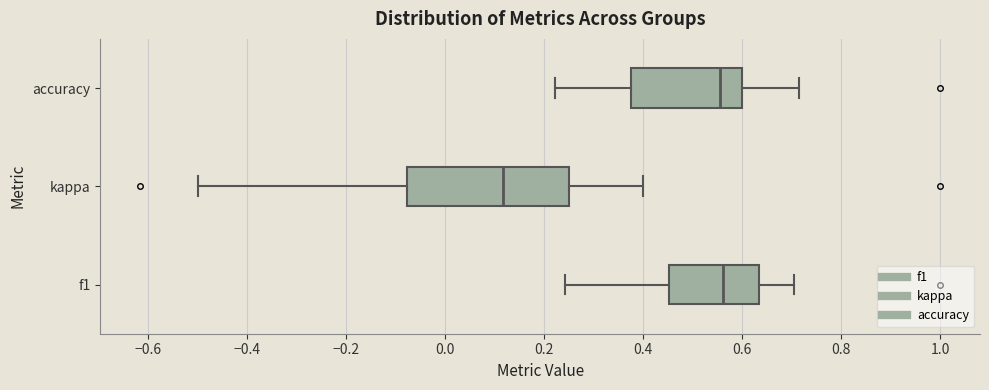

Reading bottom to top, transcribe this box plot: for each box, give where its median line is, the range the box spans, and where its two whiskers end, as read against the x-axis. The values are not printed on the chart, so give them approximately, as read against the axis.

f1: median 0.56, box 0.46 to 0.64, whiskers 0.24 to 0.70
kappa: median 0.12, box -0.08 to 0.26, whiskers -0.50 to 0.40
accuracy: median 0.56, box 0.38 to 0.60, whiskers 0.22 to 0.72